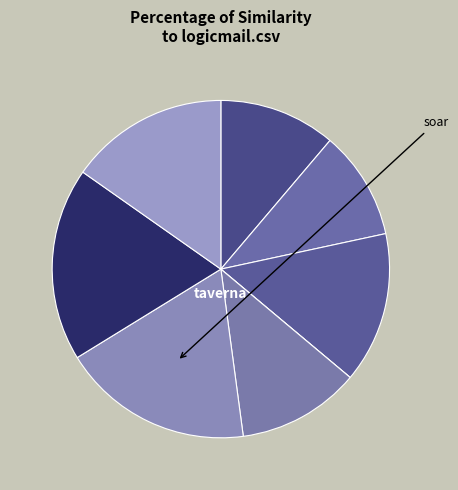

How many slices are in this pie chart?

8